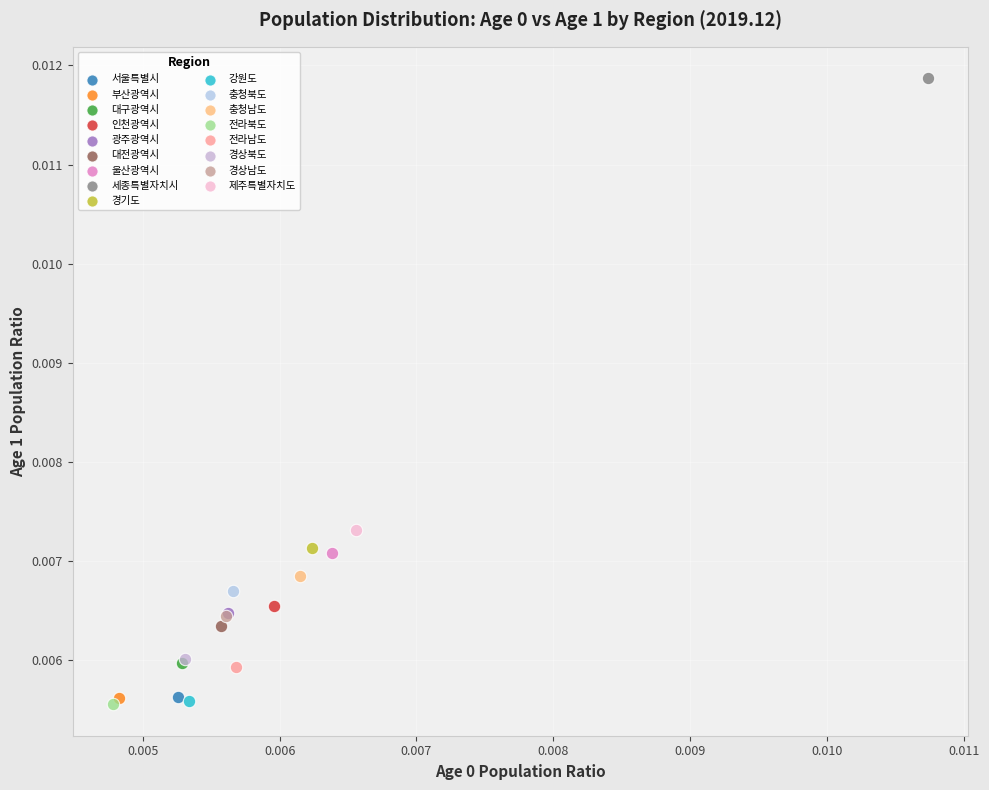

What are all the series names shown in the legend?

서울특별시, 부산광역시, 대구광역시, 인천광역시, 광주광역시, 대전광역시, 울산광역시, 세종특별자치시, 경기도, 강원도, 충청북도, 충청남도, 전라북도, 전라남도, 경상북도, 경상남도, 제주특별자치도